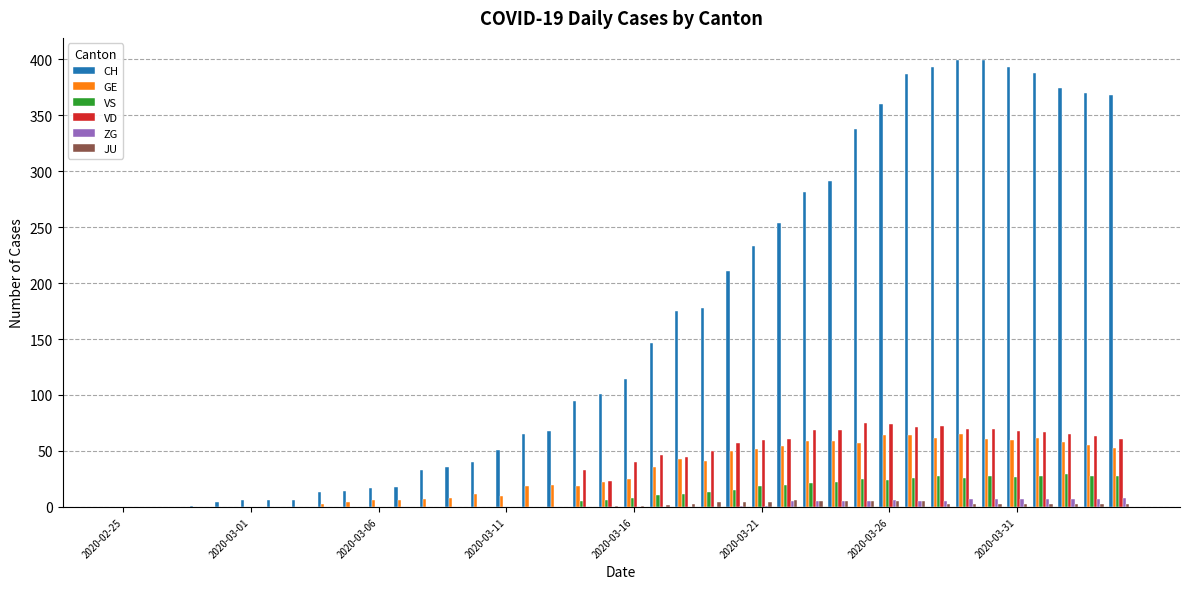

How many series are shown in this chart?

6